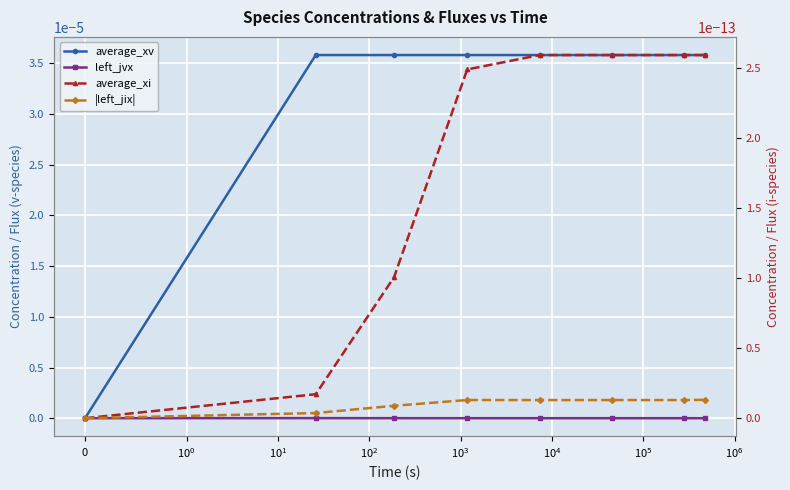

Rank the series by their maximum value, from lowest to highest.

|left_jix|, average_xi, left_jvx, average_xv